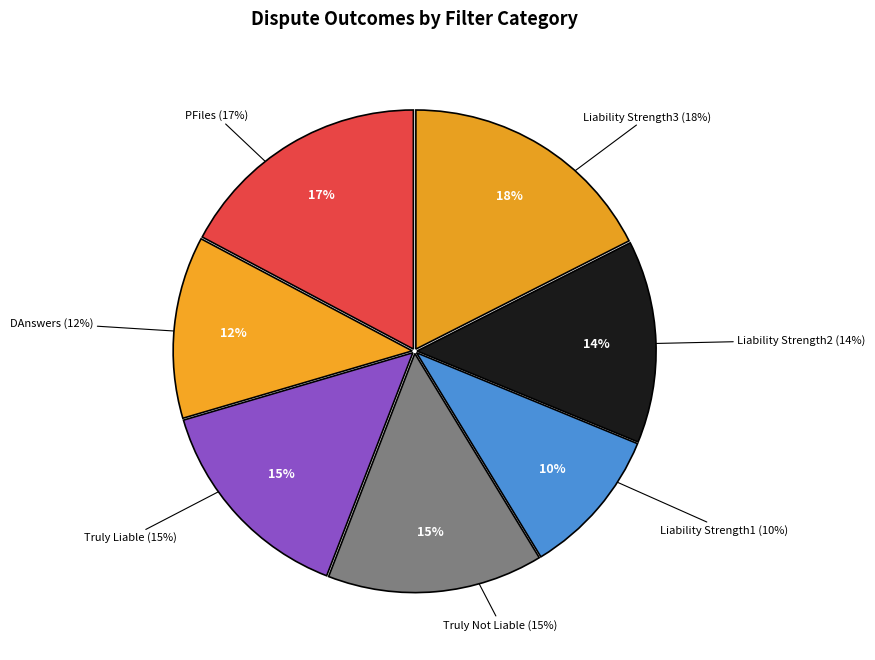

Is DAnswers the majority of the pie?

No